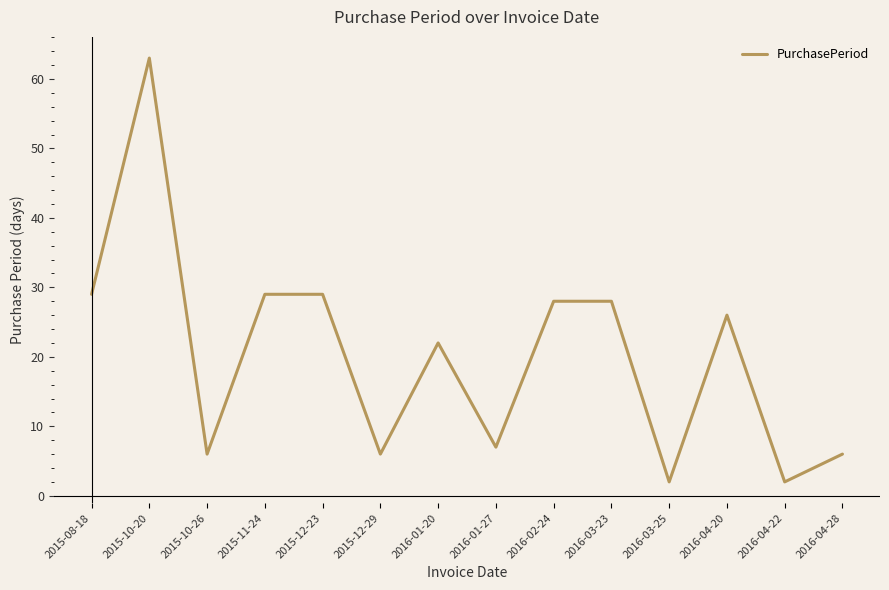

What is the difference between the maximum and minimum values?

61